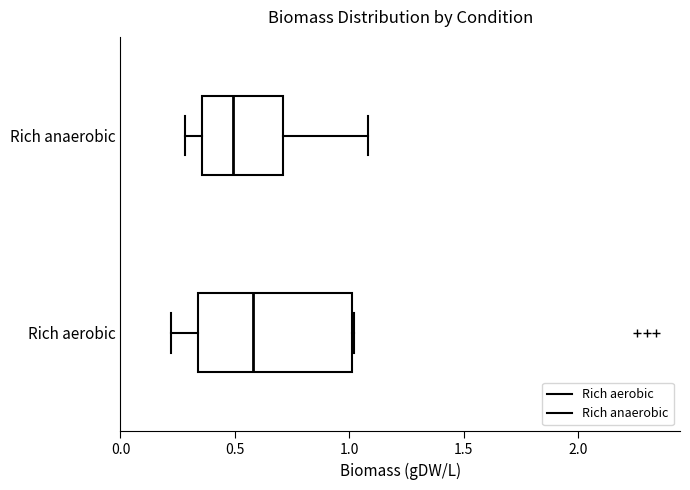

Where is the left edge of the box for Rich anaerobic on the x-axis? The values are not printed on the chart, so give them approximately, as read against the axis.

0.35